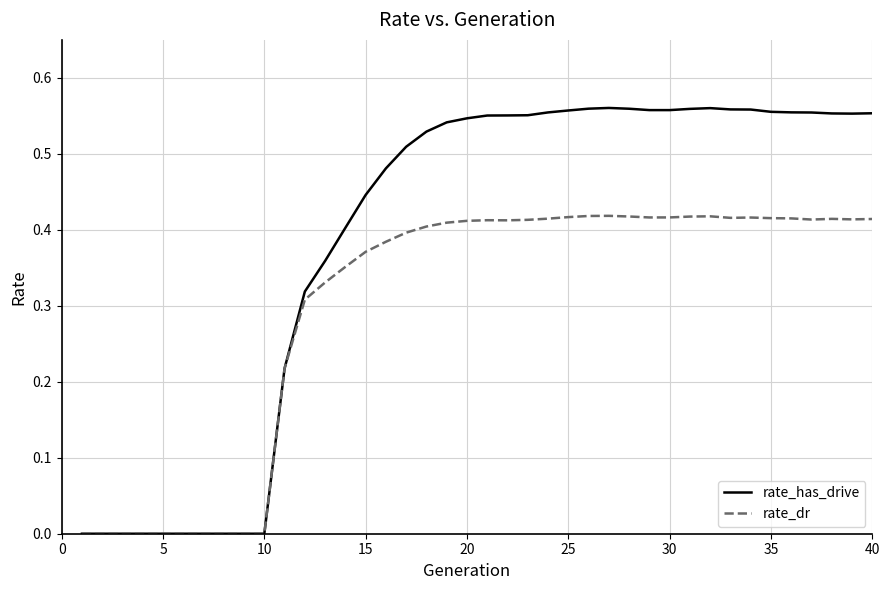

Rank the series by their average value, from highest to lowest.

rate_has_drive, rate_dr